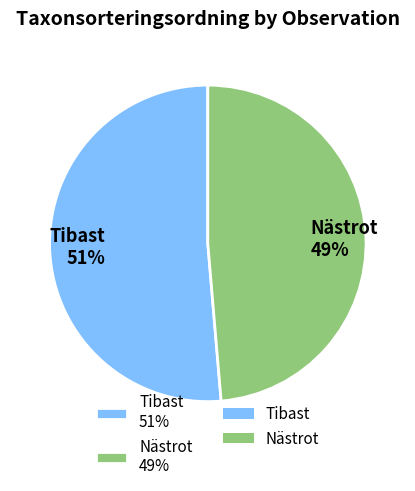

To the nearest percent, what percentage of the pie is Nästrot 49%?

49%